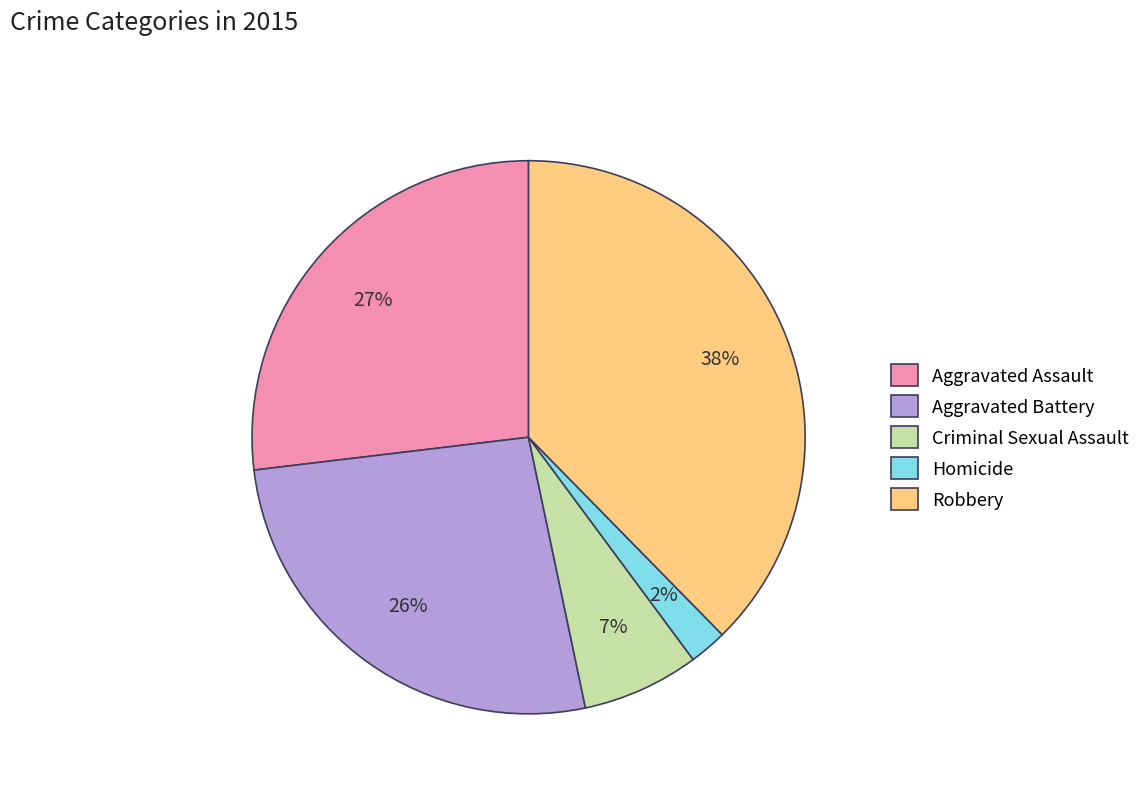

To the nearest percent, what portion does Aggravated Assault represent?

27%